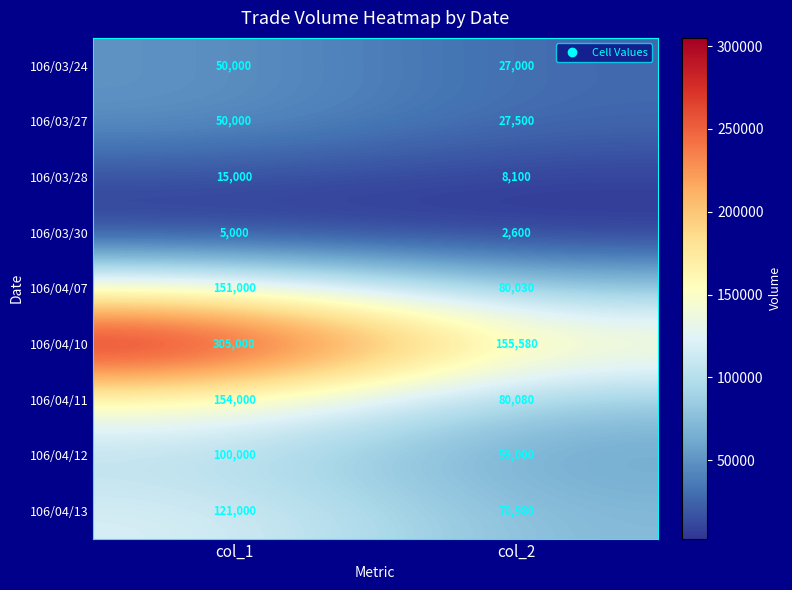

What is the approximate value of 106/04/12 at col_1, to the nearest 100?

100000